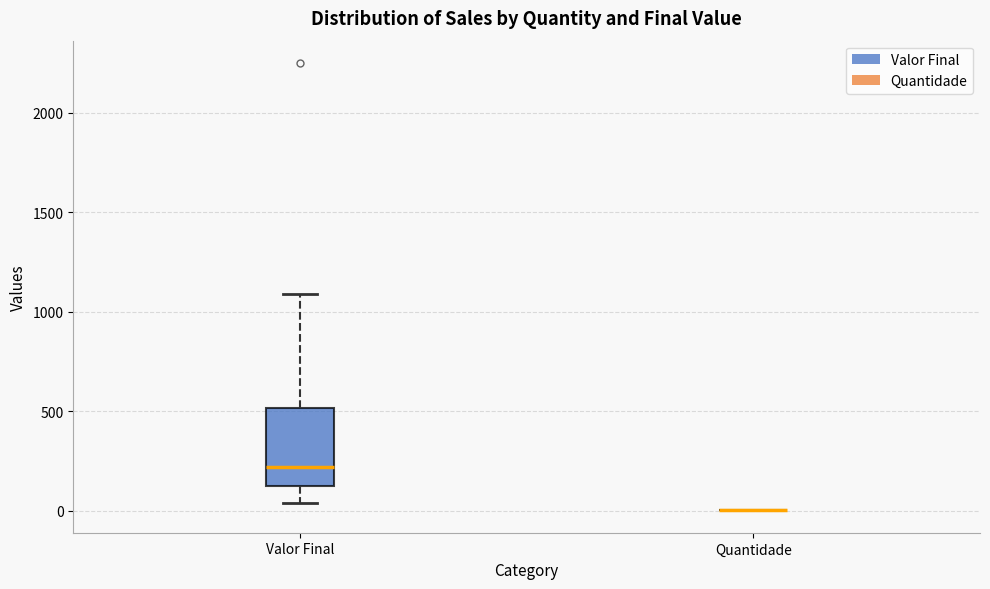

Reading left to right, transcribe this box plot: for each box, give where its median line is, the range the box spans, and where its two whiskers end, as read against the y-axis. The values are not printed on the chart, so give them approximately, as read against the axis.

Valor Final: median 200, box 150 to 500, whiskers 50 to 1100
Quantidade: box collapsed to a line at 0, whiskers 0 to 0